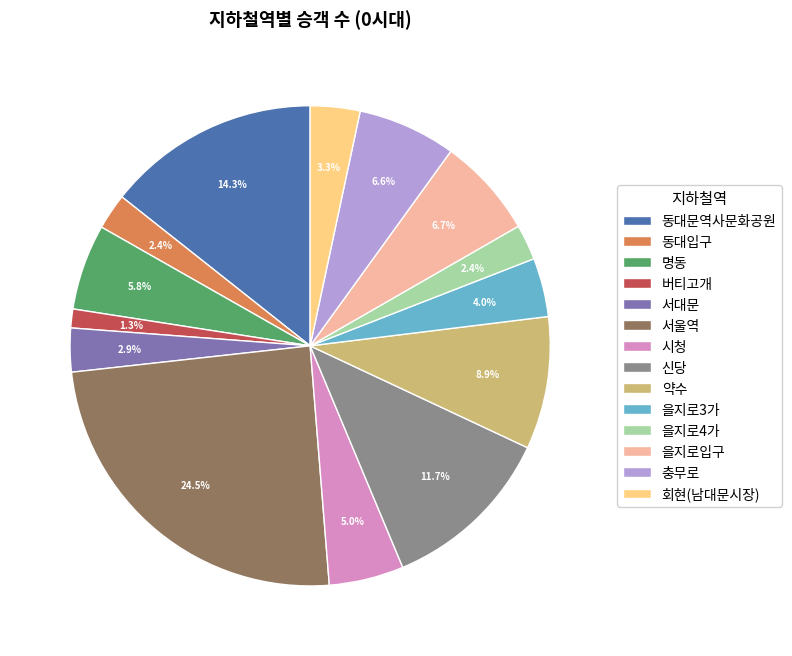

To the nearest percent, what percentage of the pie is 약수?

9%